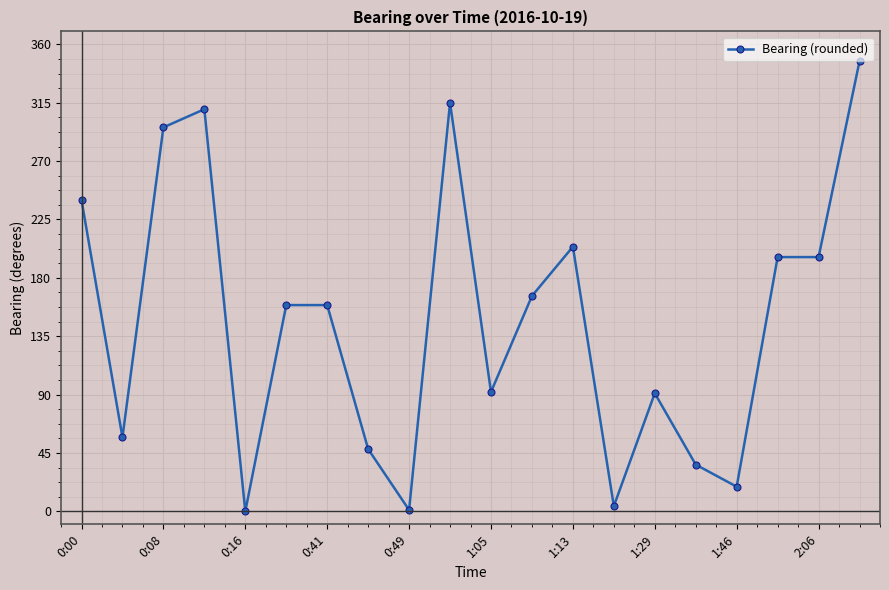

What is the difference between the maximum and minimum values?

347